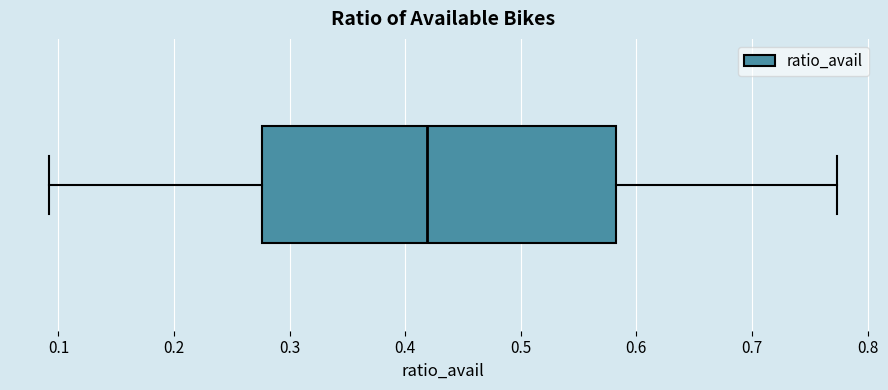

Read this box plot against the x-axis: the position of the median line, the range covered by the box, and the ends of both whiskers. The values are not printed on the chart, so give them approximately, as read against the axis.

median 0.42, box 0.28 to 0.58, whiskers 0.09 to 0.77